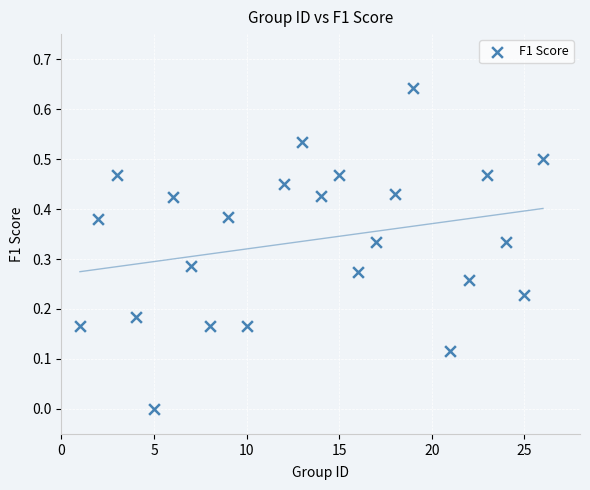

What is the range of X values (max minus min)?

25.0